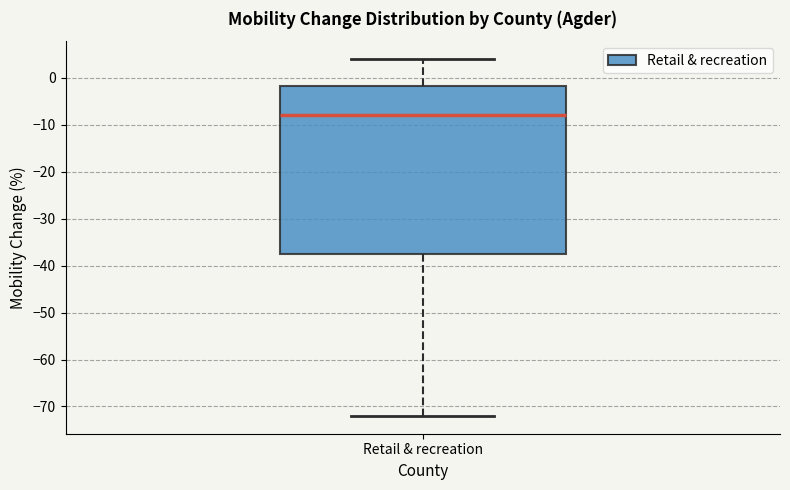

Transcribe this box plot: give where the median line is, the range the box spans, and where the two whiskers end, as read against the y-axis. The values are not printed on the chart, so give them approximately, as read against the axis.

median -8, box -37 to -2, whiskers -72 to 4